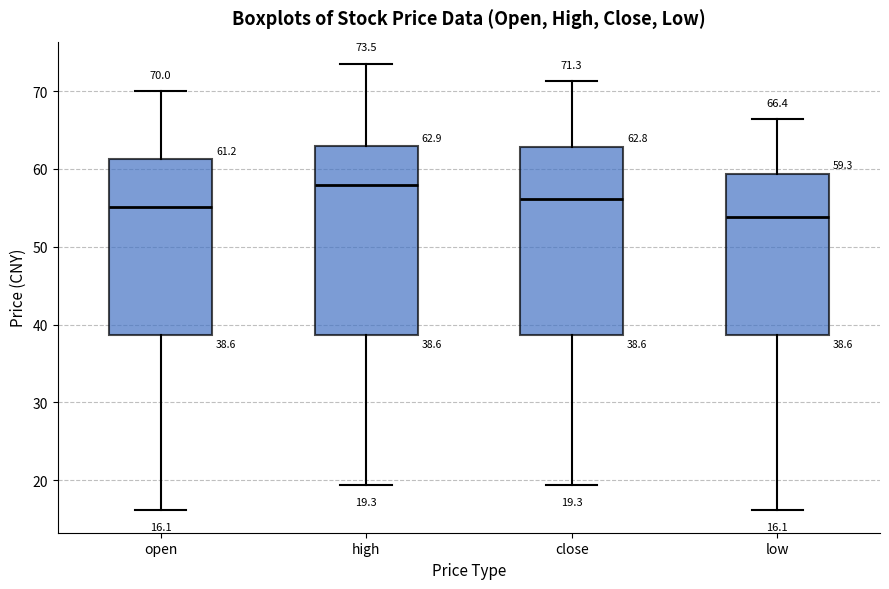

Which box's median line is the highest?

high